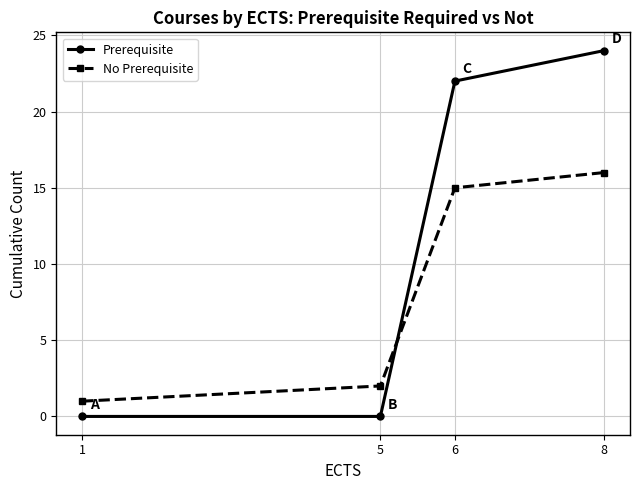

Which category has the highest value across all series?

8